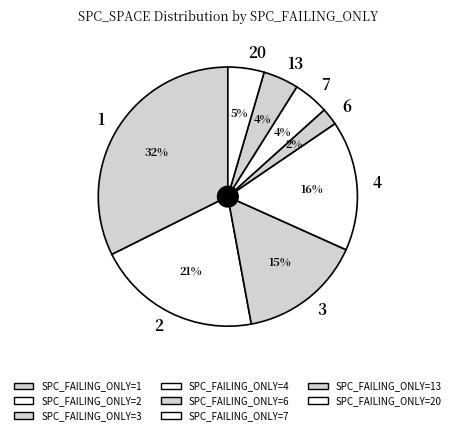

To the nearest percent, what portion does 1 represent?

32%